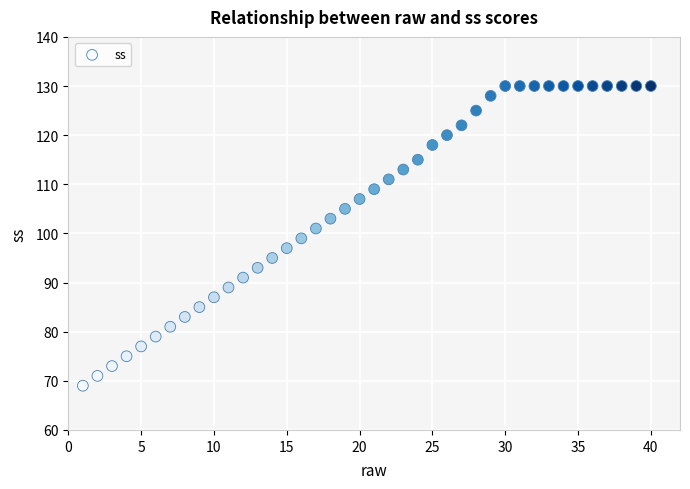

What is the range of X values (max minus min)?

39